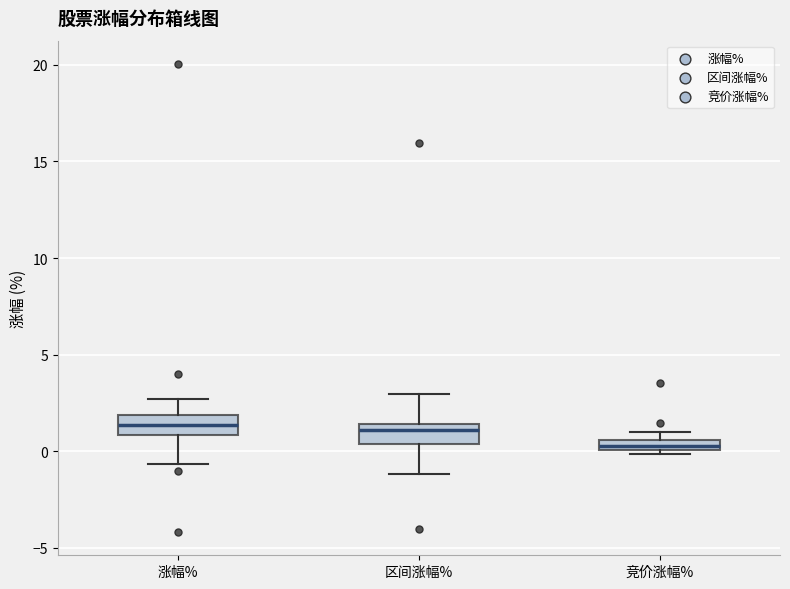

Which box's median line is the lowest?

竞价涨幅%